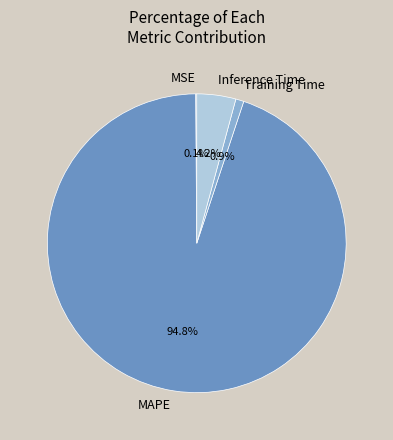

What percentage is the Inference Time slice, to the nearest percent?

4%